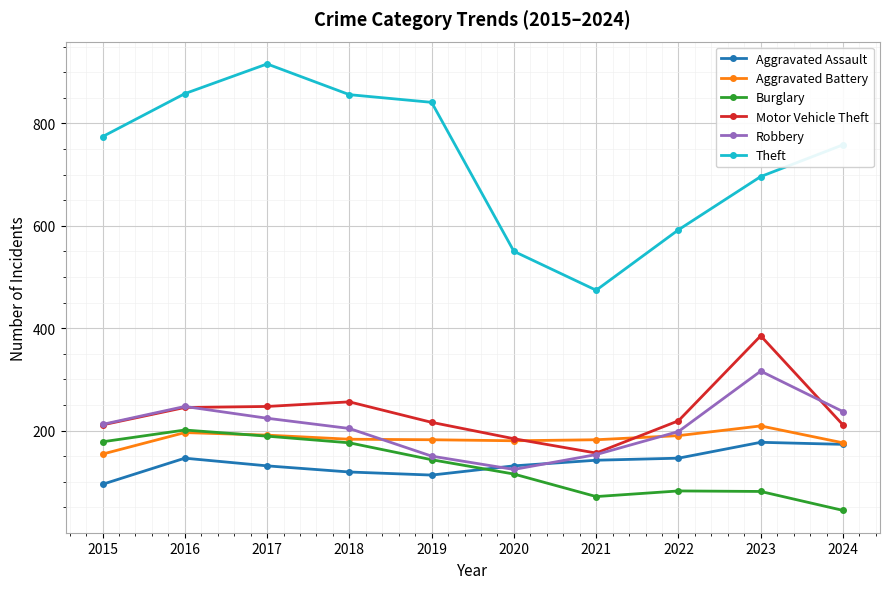

Which series has the largest total across all categories?

Theft